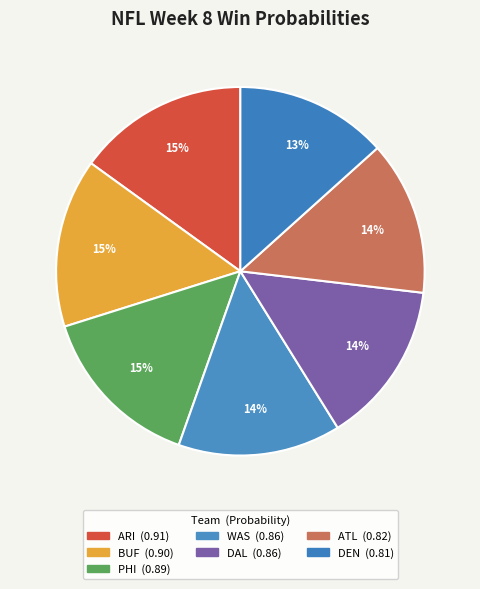

Count the number of slices in the pie.

7